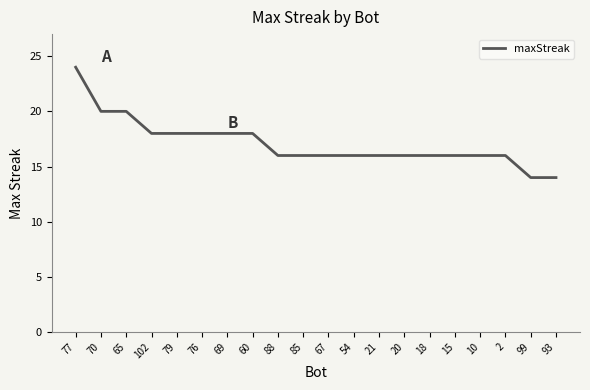

What is the average value?

17